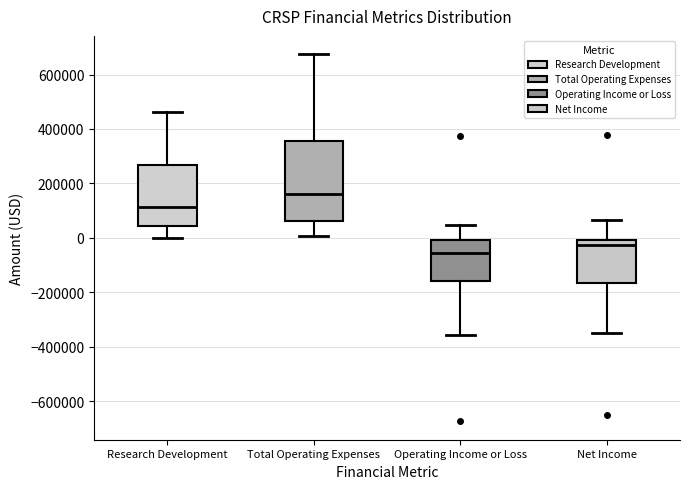

Comparing the boxes themselves (not the whiskers), which one is the tallest?

Total Operating Expenses